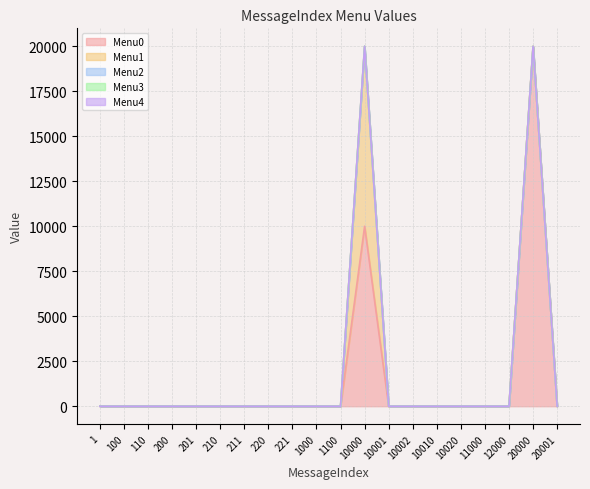

Does the chart display data point markers on the line(s)?

No